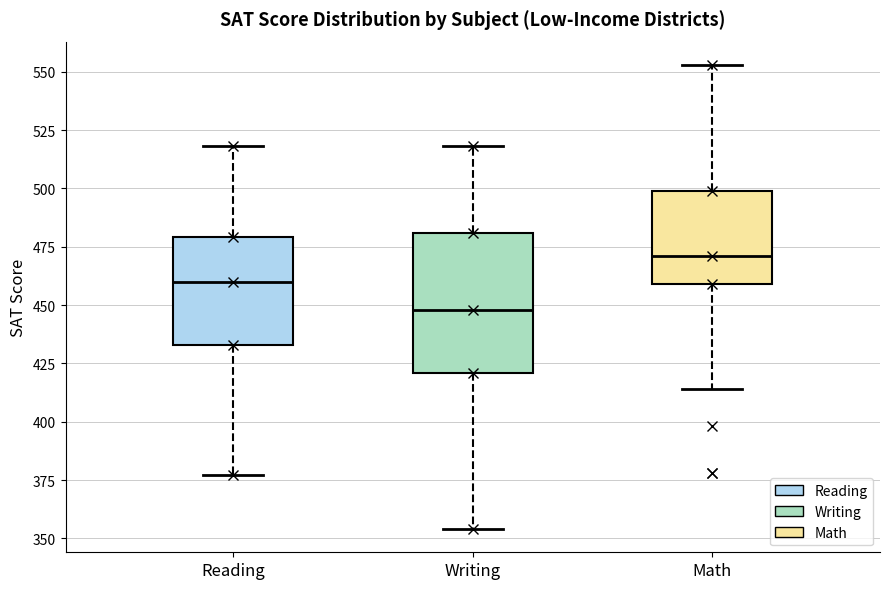

Where is the upper edge of the box for Writing on the y-axis? The values are not printed on the chart, so give them approximately, as read against the axis.

480